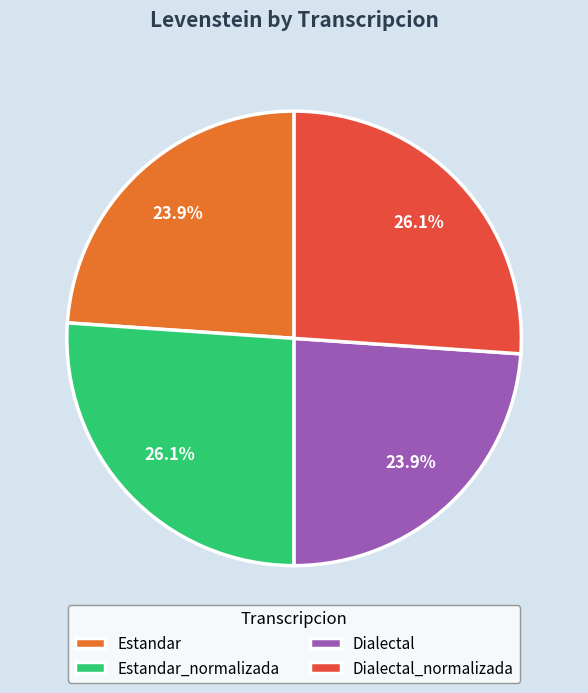

Does Dialectal account for over 50% of the chart?

No